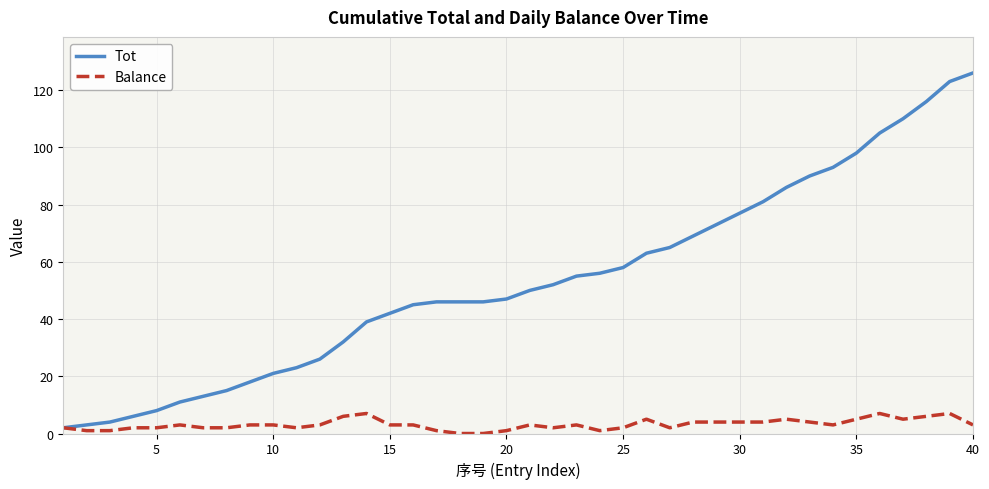

What is the difference between the maximum and minimum values in the Balance series?

7